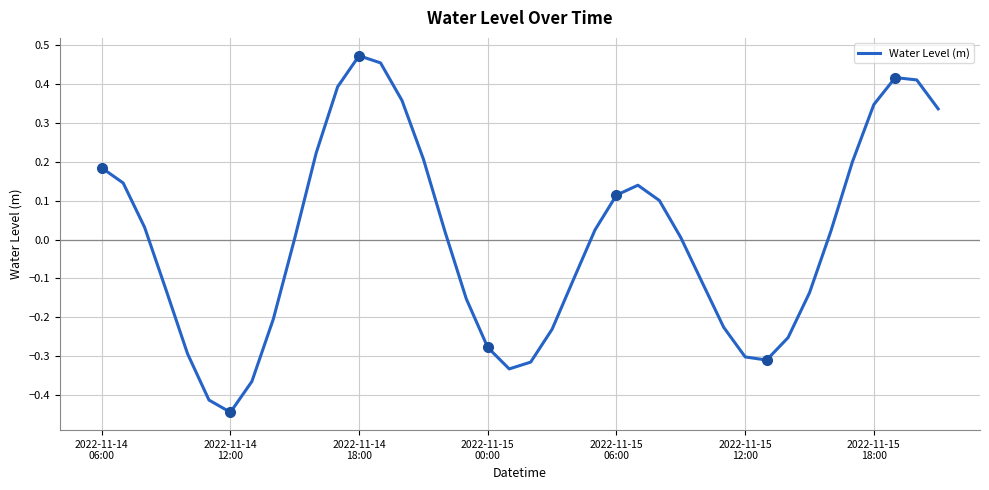

What is the difference between the maximum and minimum values?

0.9